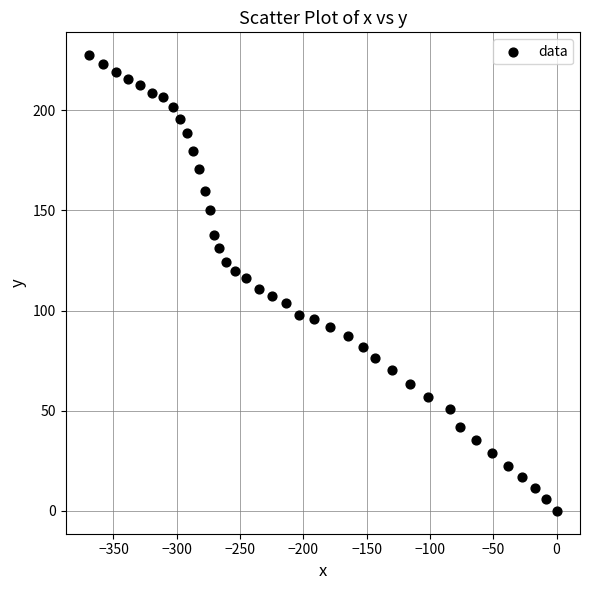

What is the range of X values (max minus min)?

369.4